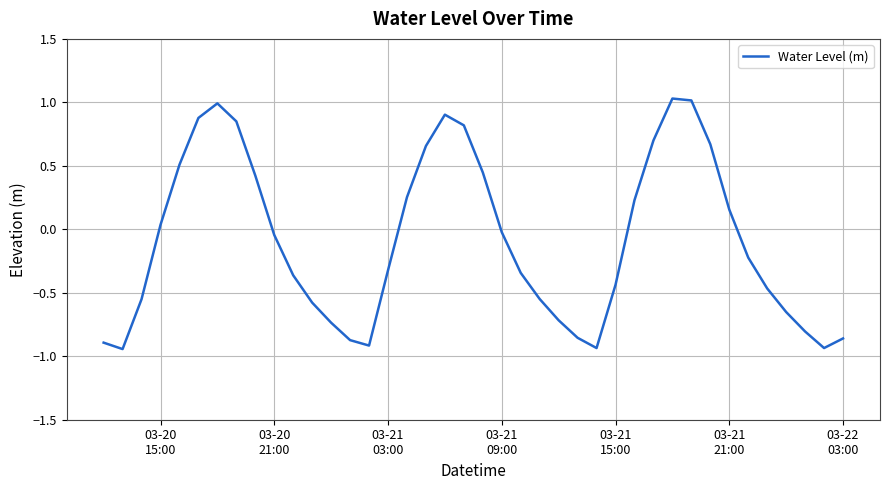

What is the difference between the maximum and minimum values?

2.0